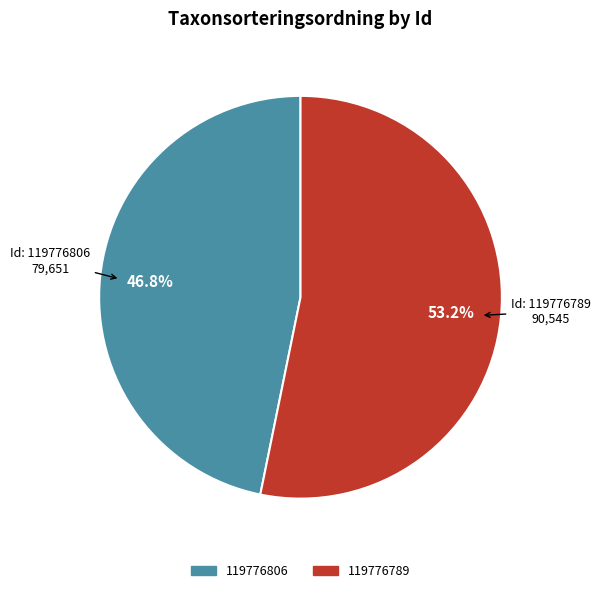

What is the smallest slice in the pie chart?

119776806